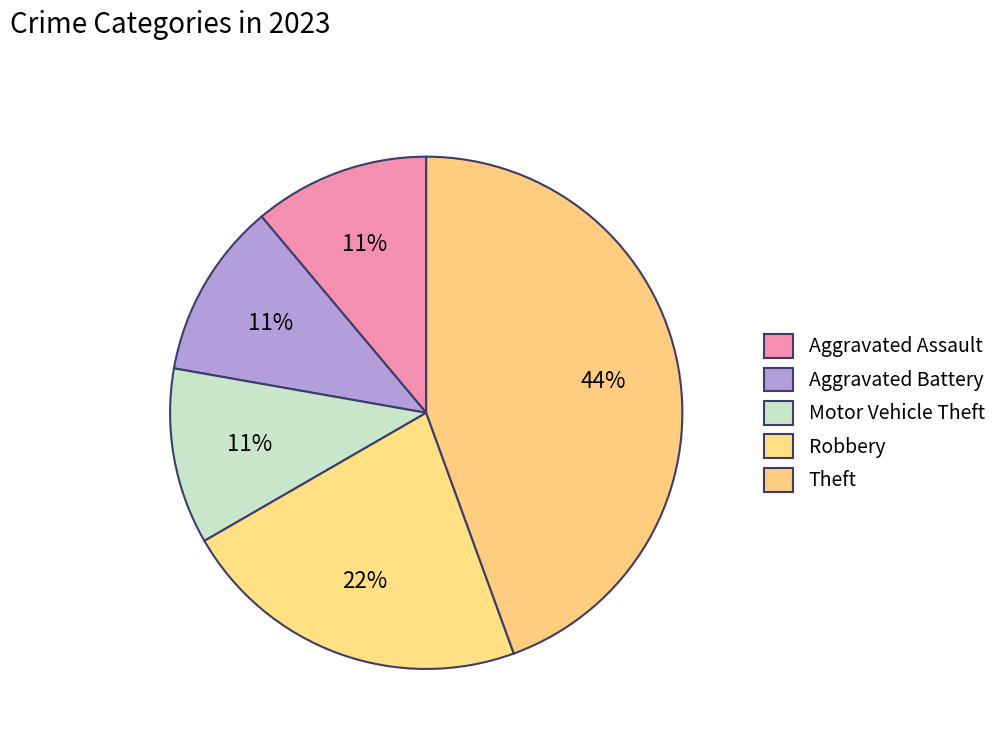

What is the change in value from Aggravated Assault to Theft?

+3